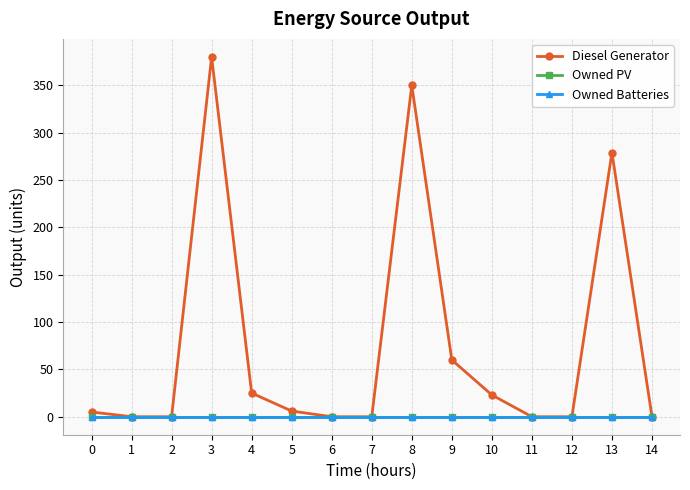

Does the chart have visible grid lines?

Yes